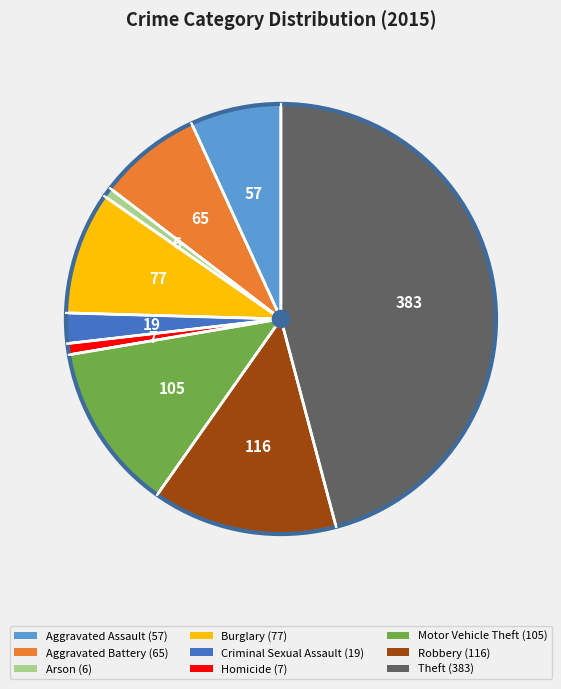

Is there any slice that represents more than half of the pie?

No